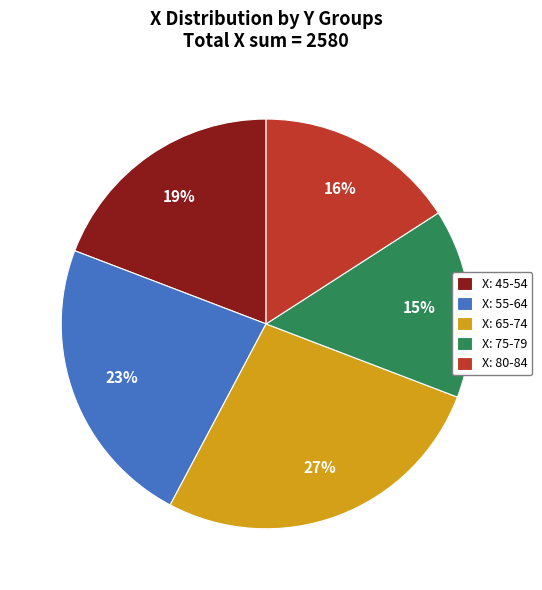

True or false: X: 65-74 accounts for 27% of the total.

True